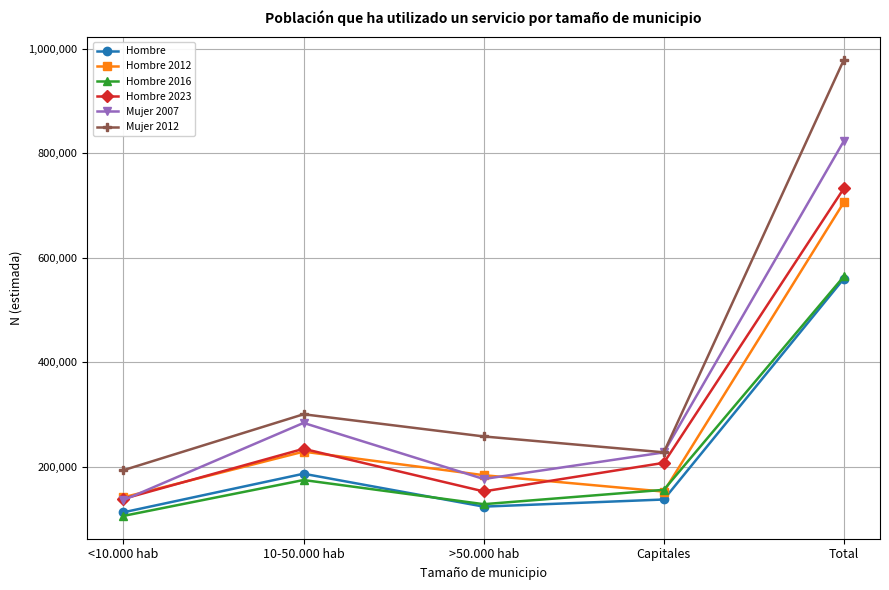

What is the difference between the maximum and minimum values in the Hombre 2023 series?

594653